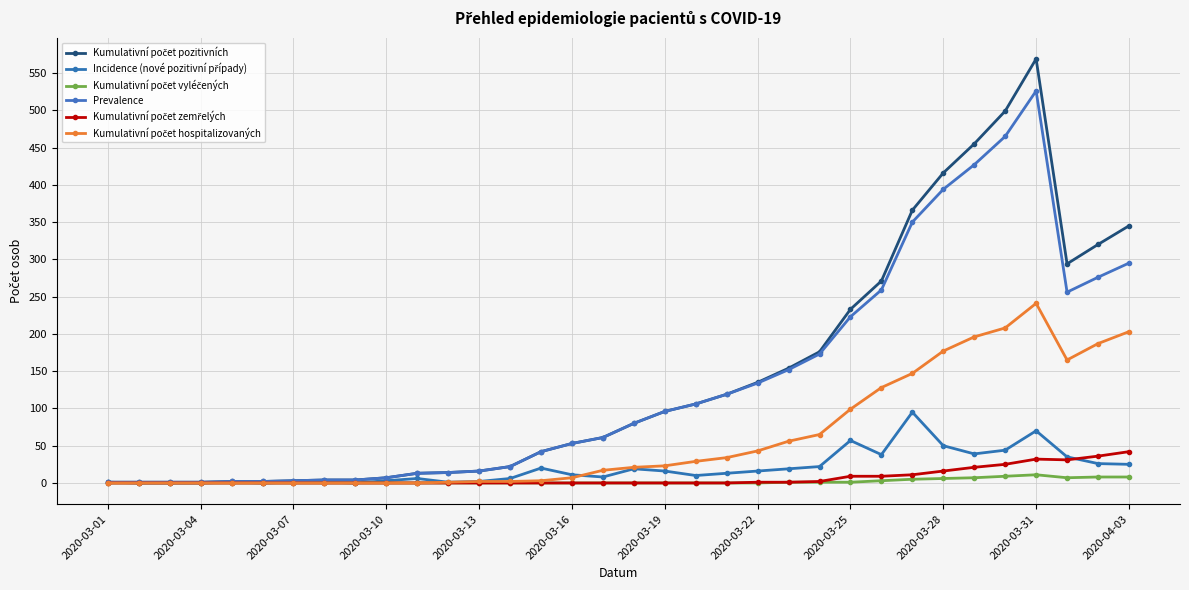

True or false: Kumulativní počet pozitivních and Prevalence intersect in this chart.

False